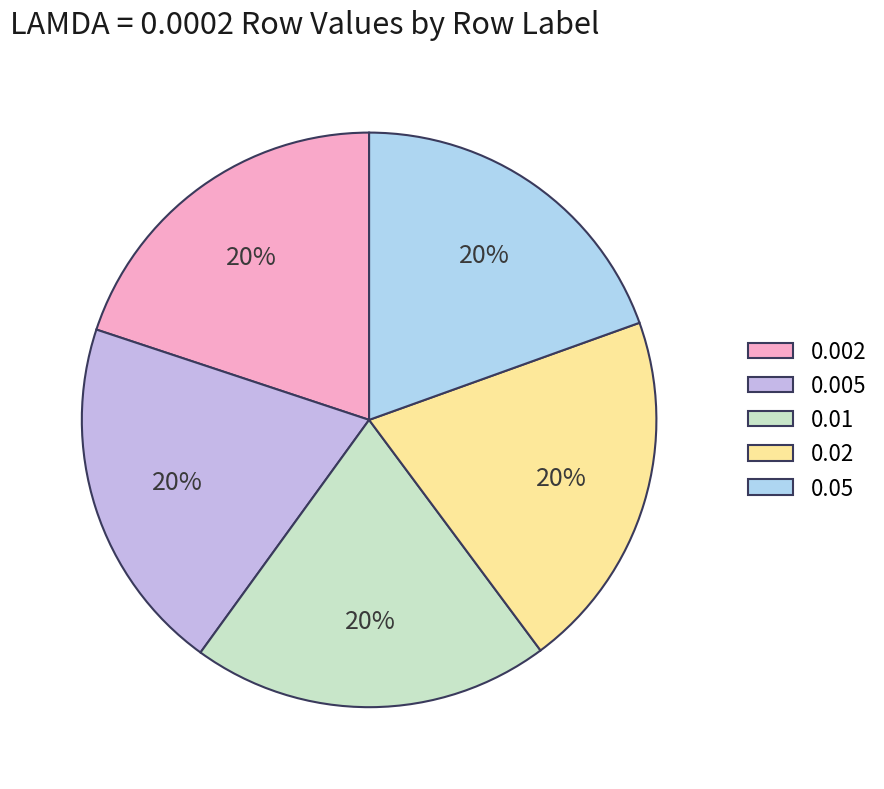

True or false: 0.05 accounts for 20% of the total.

True